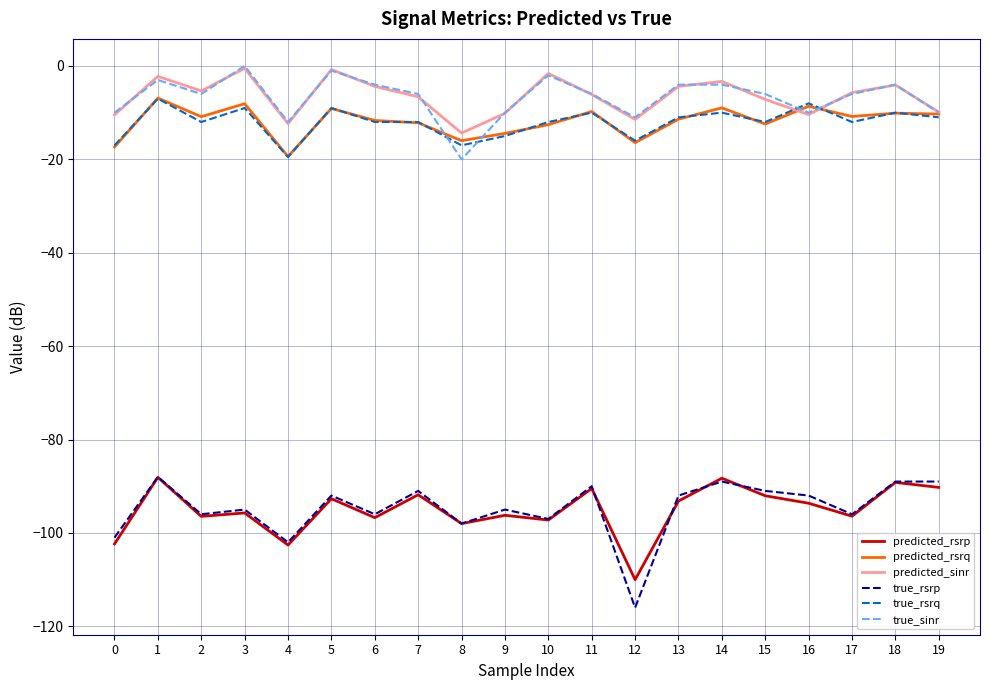

How many lines are shown in the chart?

6